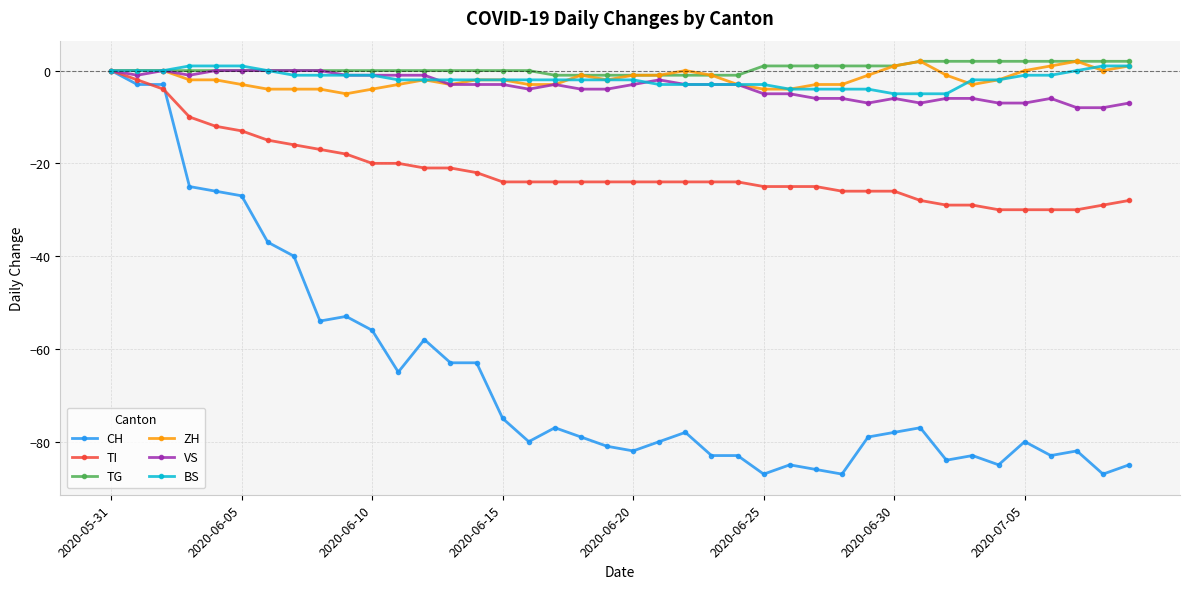

Reading left to right, what are all the values shown in this chart?

CH: 0	-3	-3	-25	-26	-27	-37	-40	-54	-53	-56	-65	-58	-63	-63	-75	-80	-77	-79	-81	-82	-80	-78	-83	-83	-87	-85	-86	-87	-79	-78	-77	-84	-83	-85	-80	-83	-82	-87	-85
TI: 0	-2	-4	-10	-12	-13	-15	-16	-17	-18	-20	-20	-21	-21	-22	-24	-24	-24	-24	-24	-24	-24	-24	-24	-24	-25	-25	-25	-26	-26	-26	-28	-29	-29	-30	-30	-30	-30	-29	-28
TG: 0	0	0	0	0	0	0	0	0	0	0	0	0	0	0	0	0	-1	-1	-1	-1	-1	-1	-1	-1	1	1	1	1	1	1	2	2	2	2	2	2	2	2	2
ZH: 0	0	0	-2	-2	-3	-4	-4	-4	-5	-4	-3	-2	-3	-2	-2	-3	-3	-1	-2	-1	-1	0	-1	-3	-4	-4	-3	-3	-1	1	2	-1	-3	-2	0	1	2	0	1
VS: 0	-1	0	-1	0	0	0	0	0	-1	-1	-1	-1	-3	-3	-3	-4	-3	-4	-4	-3	-2	-3	-3	-3	-5	-5	-6	-6	-7	-6	-7	-6	-6	-7	-7	-6	-8	-8	-7
BS: 0	0	0	1	1	1	0	-1	-1	-1	-1	-2	-2	-2	-2	-2	-2	-2	-2	-2	-2	-3	-3	-3	-3	-3	-4	-4	-4	-4	-5	-5	-5	-2	-2	-1	-1	0	1	1